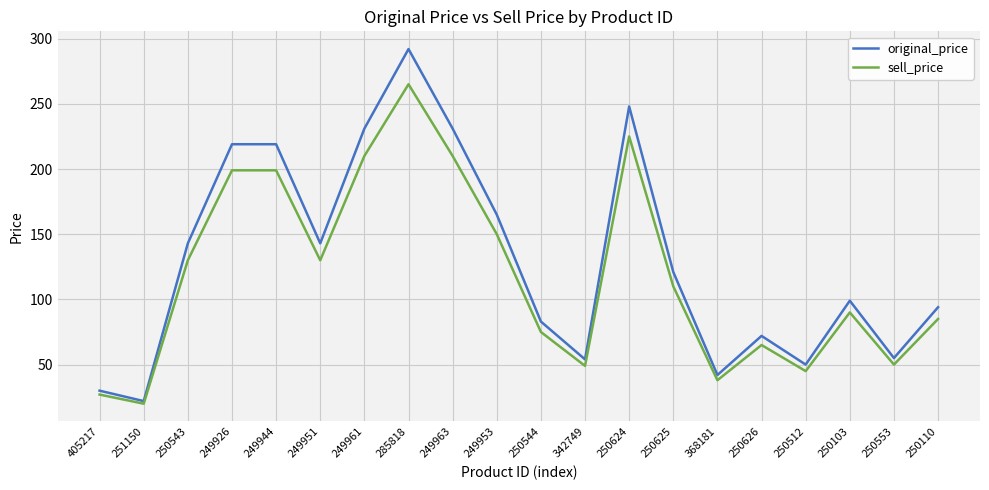

What is the maximum value for sell_price?

265